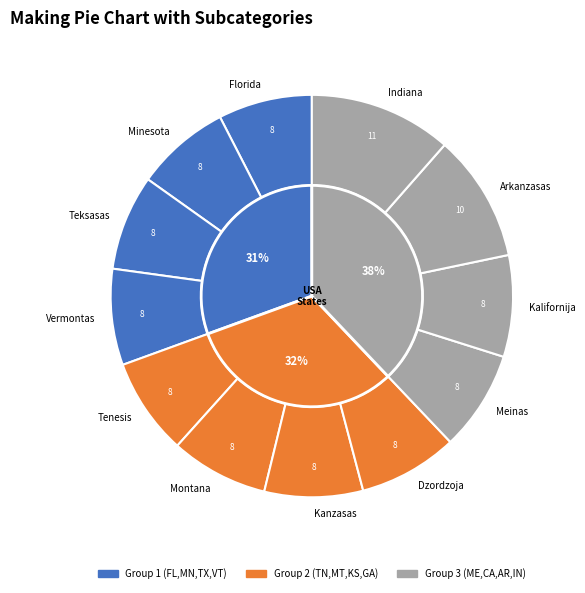

Between Florida and Kanzasas, which is larger?

Kanzasas